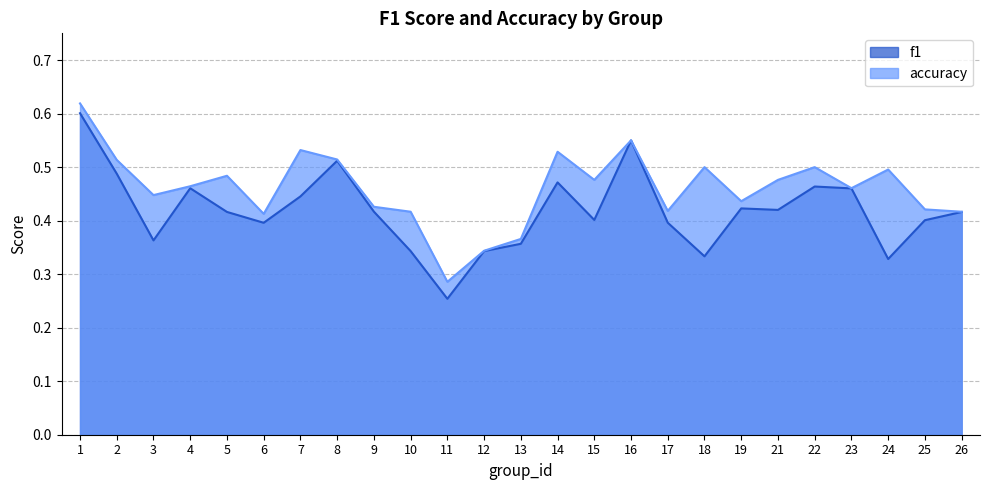

List the series in order of their overall mean, highest first.

accuracy, f1